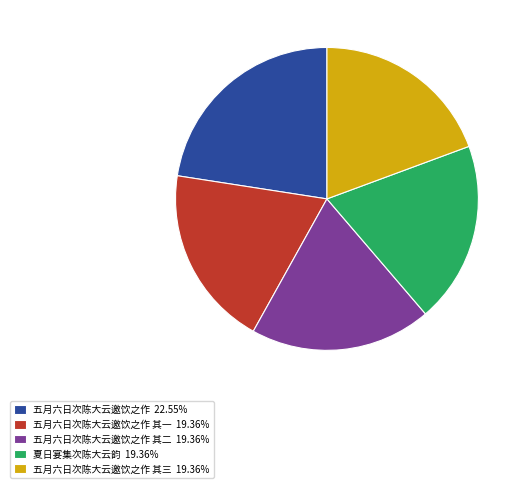

Is the sum of 五月六日次陈大云邀饮之作 其二 19.36% and 五月六日次陈大云邀饮之作 其一 19.36% greater than half?

No